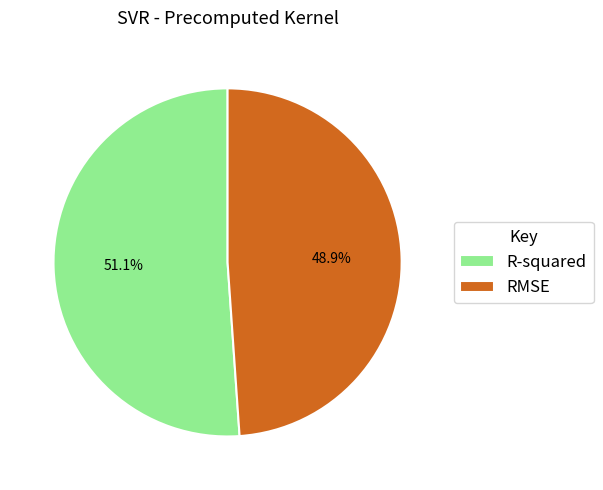

Is it true that R-squared is 36% of the pie?

False